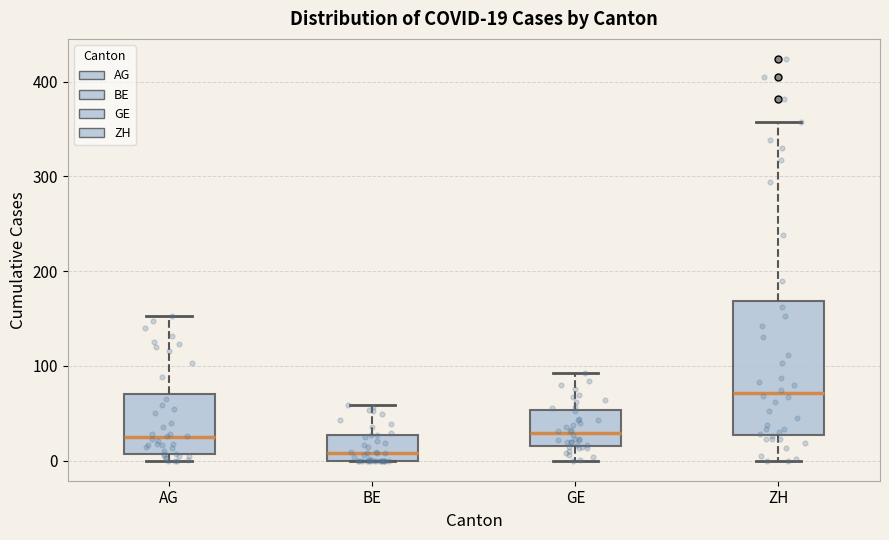

Which box's median line is the highest?

ZH